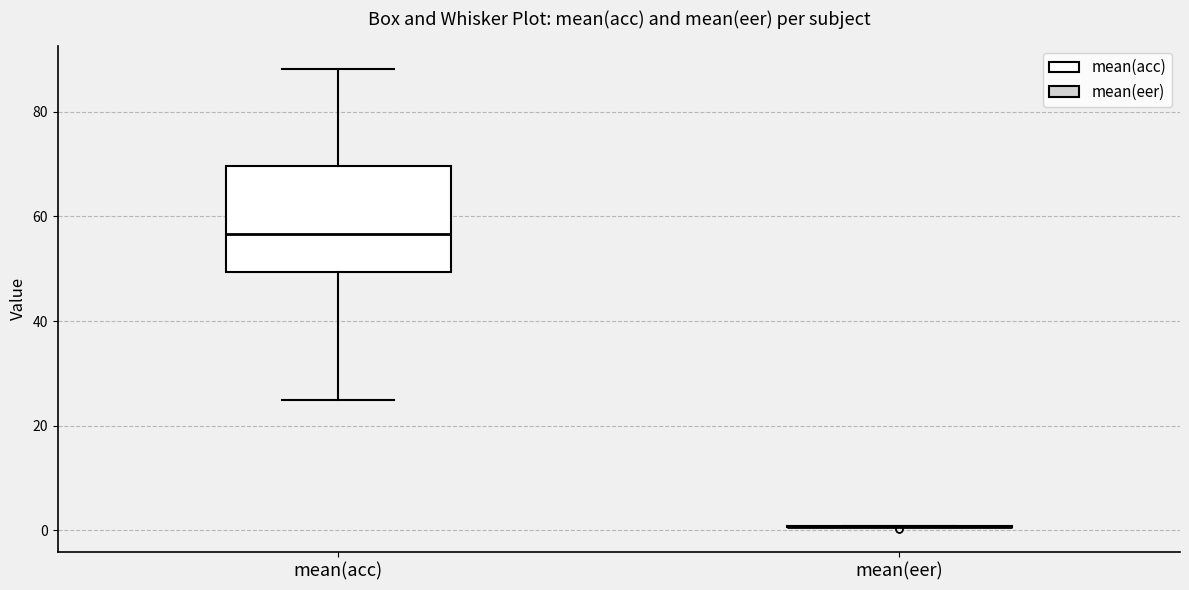

Where is the lower edge of the box for mean(acc) on the y-axis? The values are not printed on the chart, so give them approximately, as read against the axis.

50